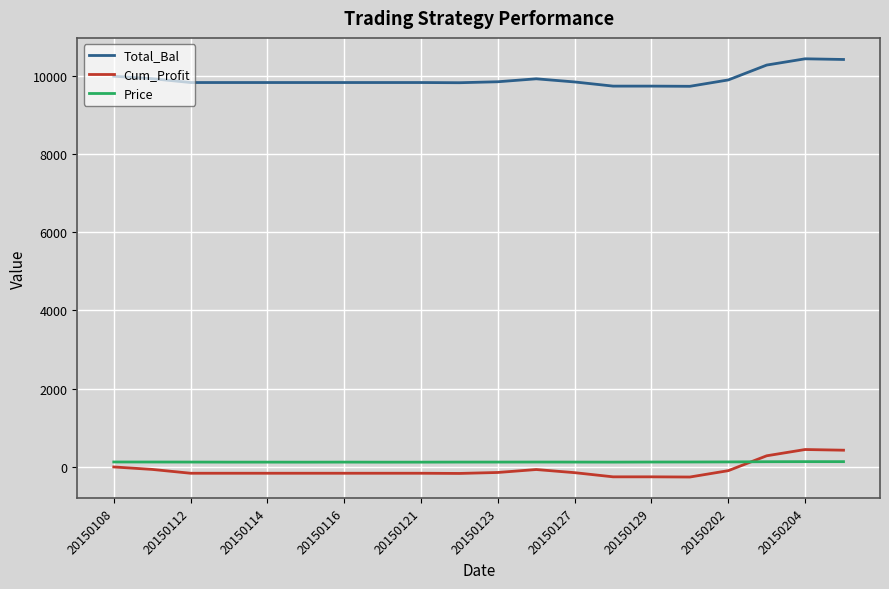

What is the greatest value displayed?

10441.1